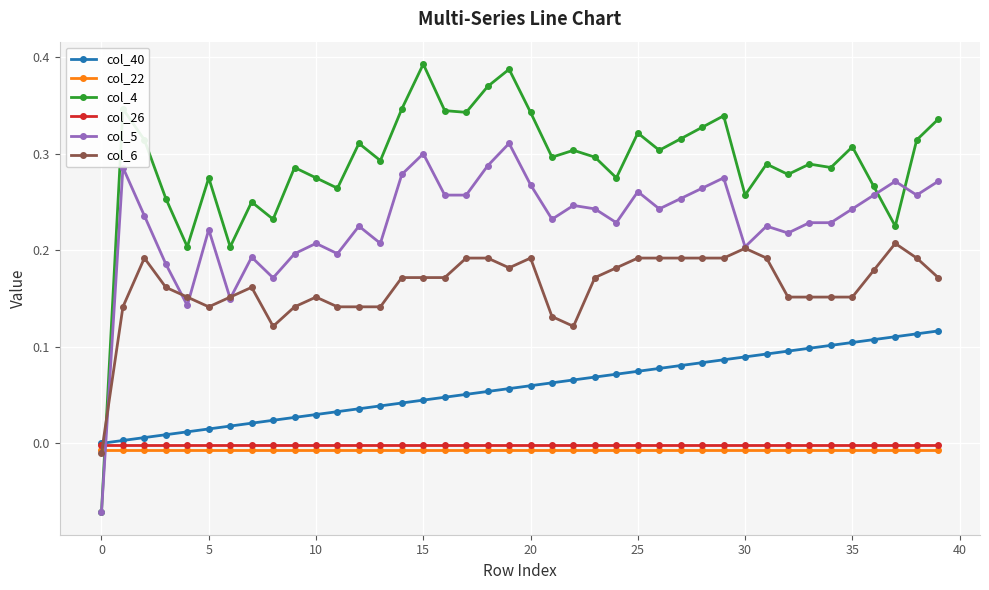

Which series has the widest spread of values?

col_4